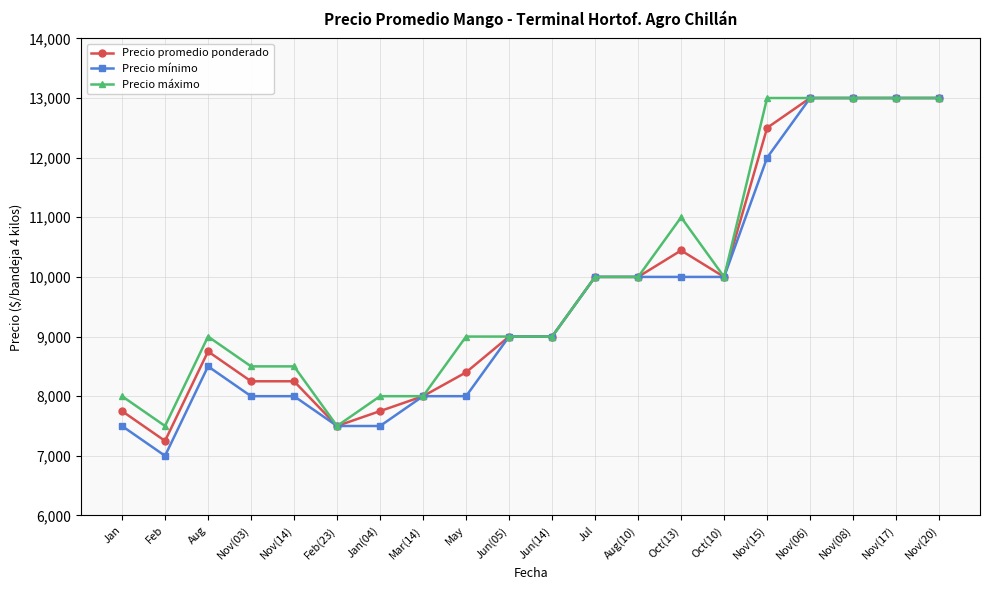

True or false: Precio mínimo has a value of 12167 at Feb.

False